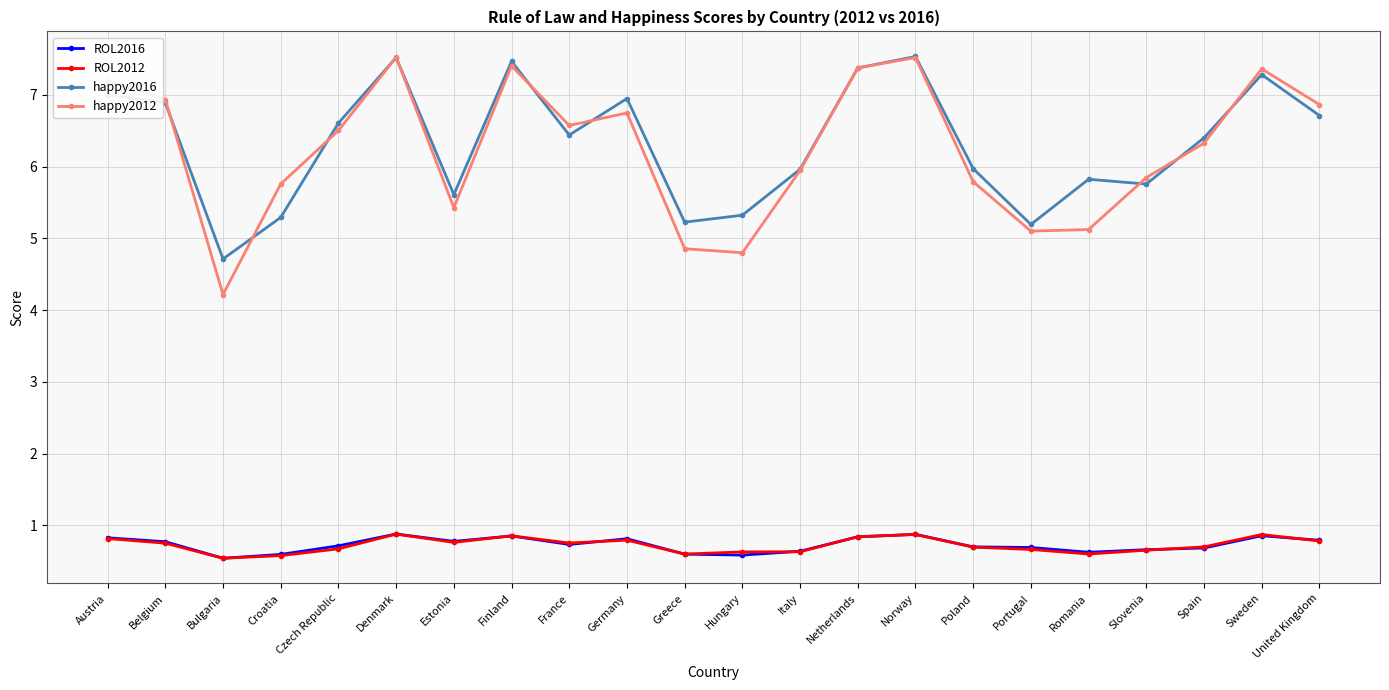

Count the ROL2016 values in the range 0 to 1.

22